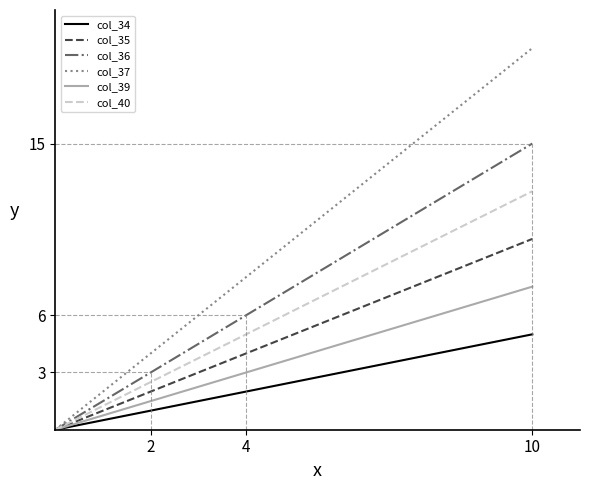

Which series has the largest total across all categories?

col_37